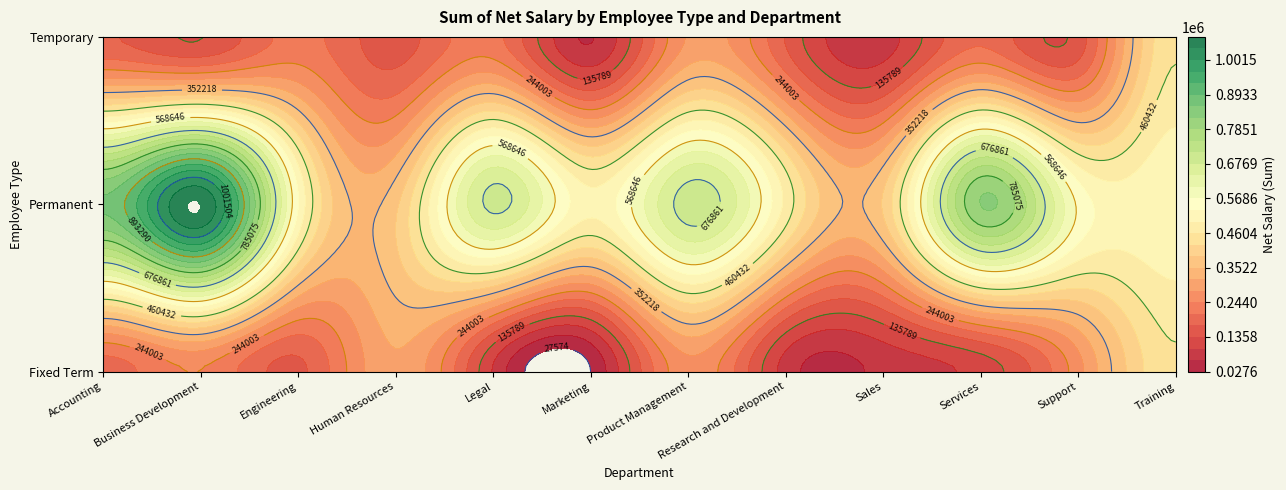

At how many categories does at least one series exceed 911541?

1